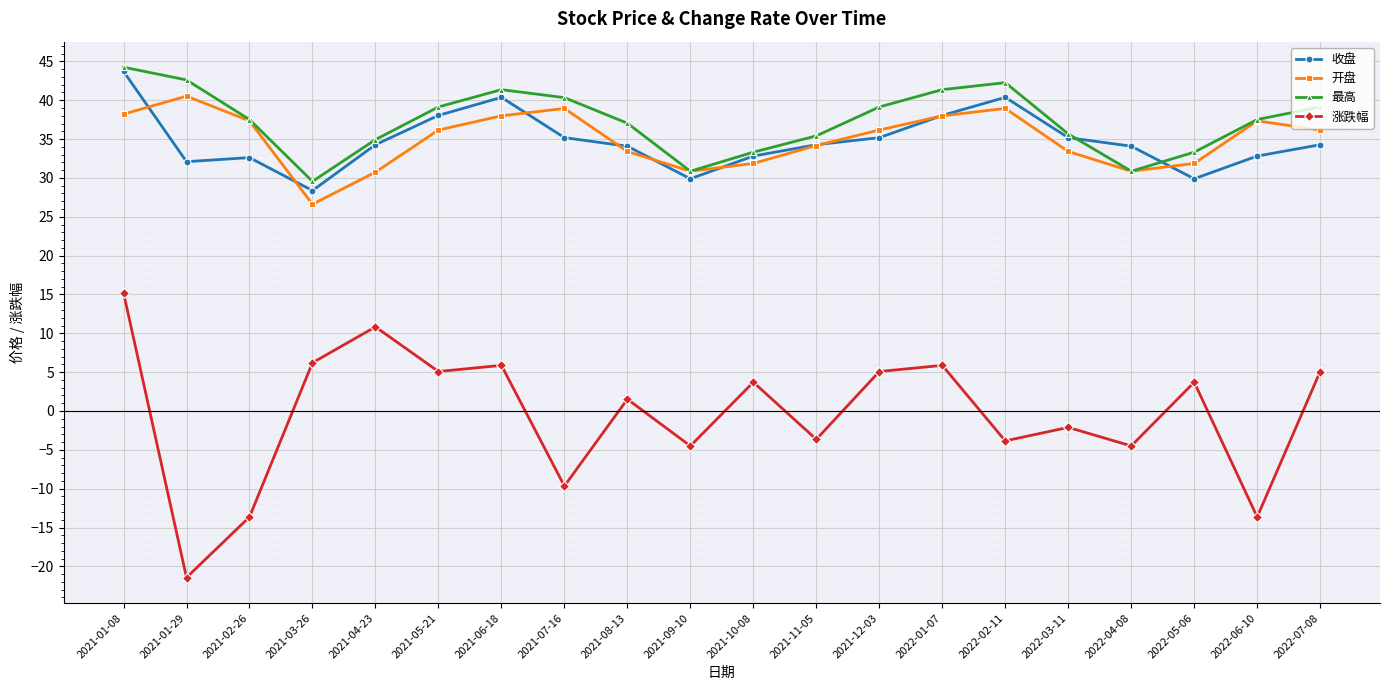

Which category has the lowest value in the 收盘 series?

2021-03-26